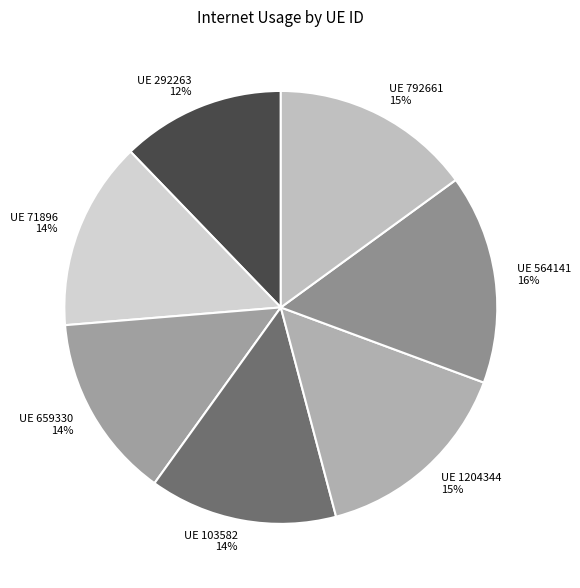

Count the number of slices in the pie.

7